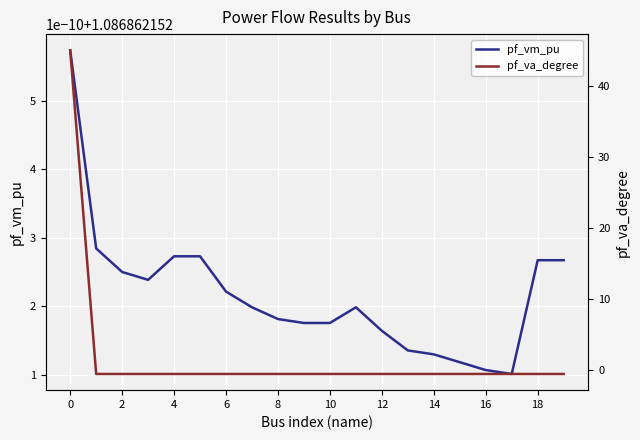

The pf_va_degree series shows -0.1 at 19. True or false?

False